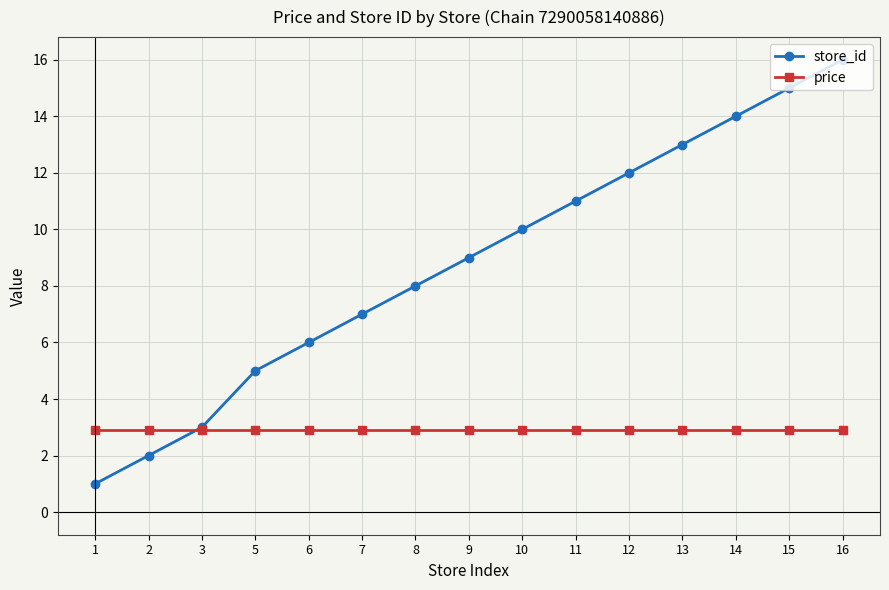

List the series in order of their peak value, lowest first.

price, store_id